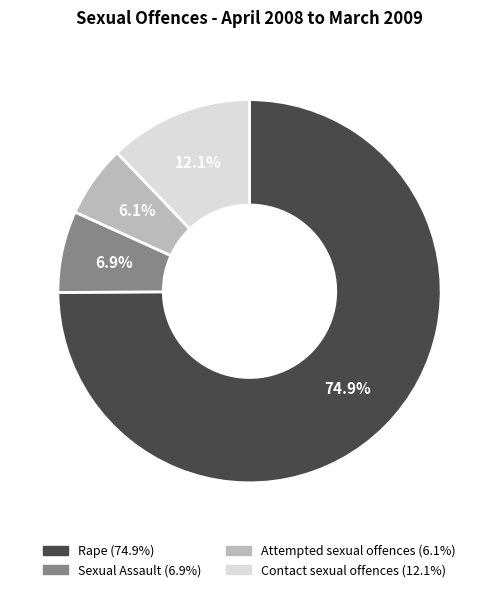

Does Rape represent more than half of the total?

Yes